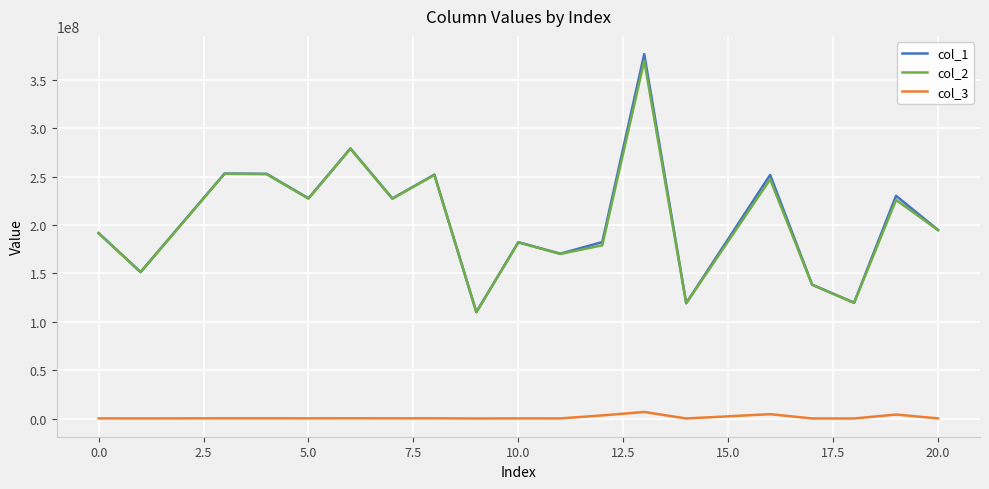

Which series has the largest range (max minus min)?

col_1